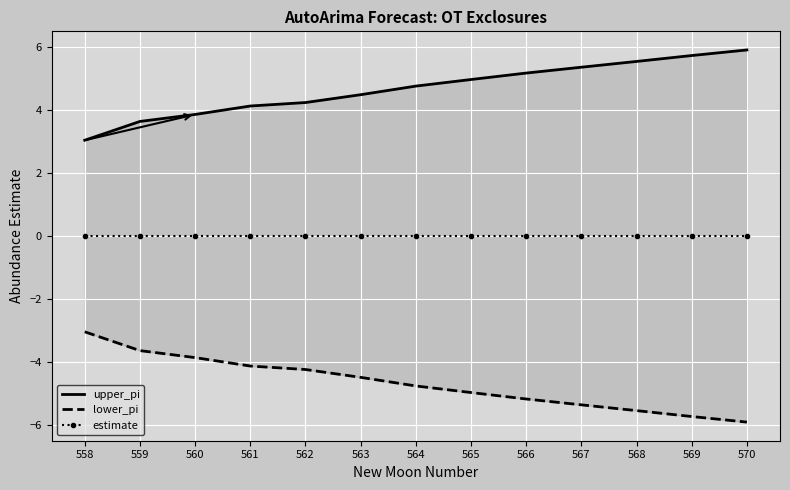

Which category has the lowest value in the lower_pi series?

570